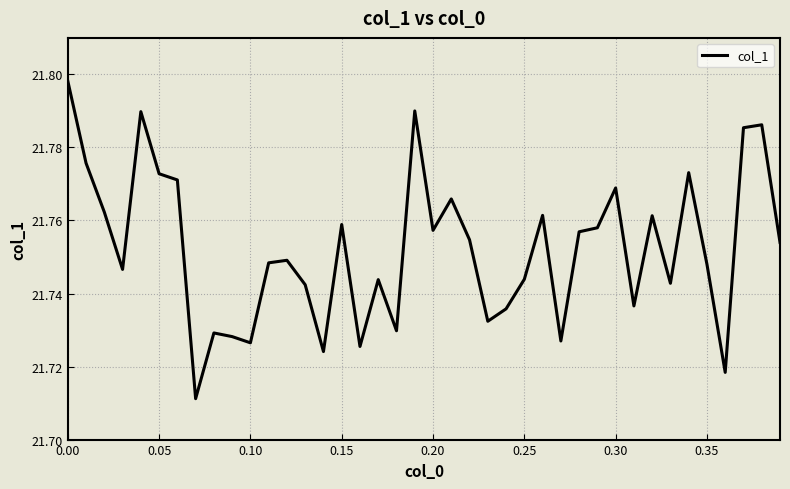

Does the chart display data point markers on the line(s)?

No